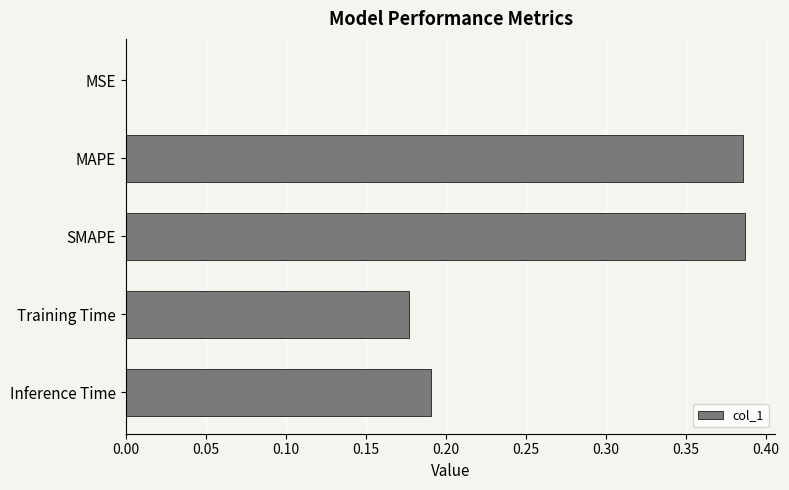

Between Training Time and SMAPE, which is larger?

SMAPE